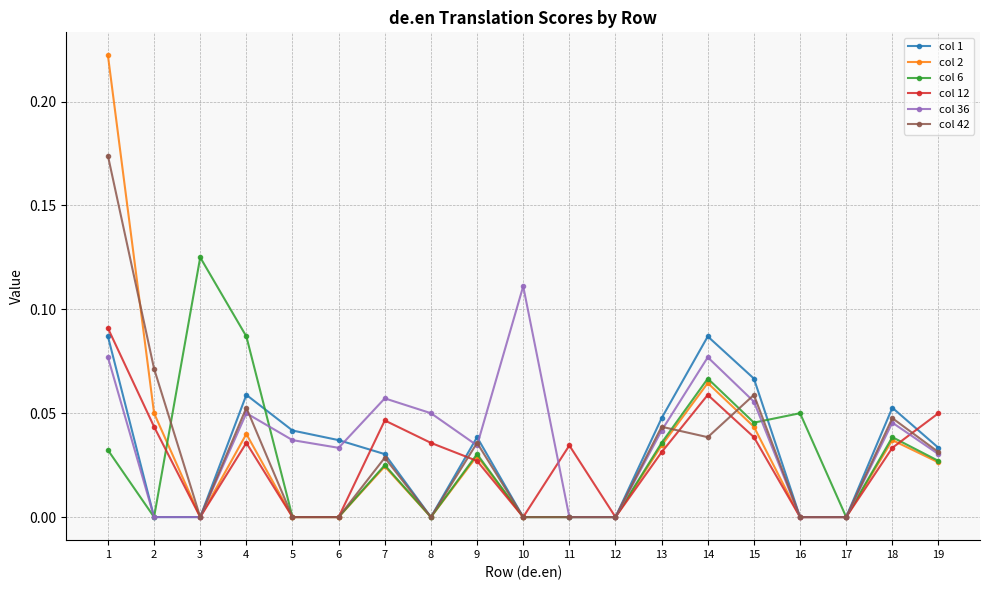

How many series are shown in this chart?

6